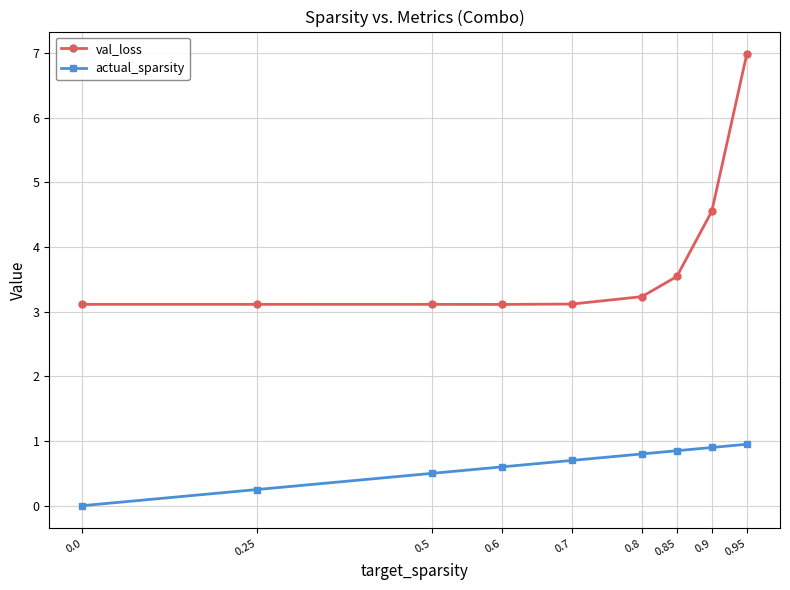

True or false: val_loss and actual_sparsity intersect in this chart.

False